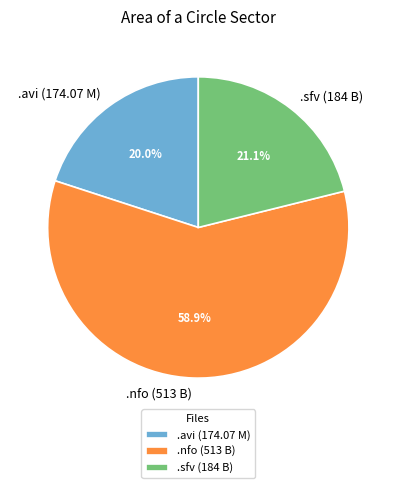

To the nearest percent, what is the difference between the largest and smallest slice percentages?

39%